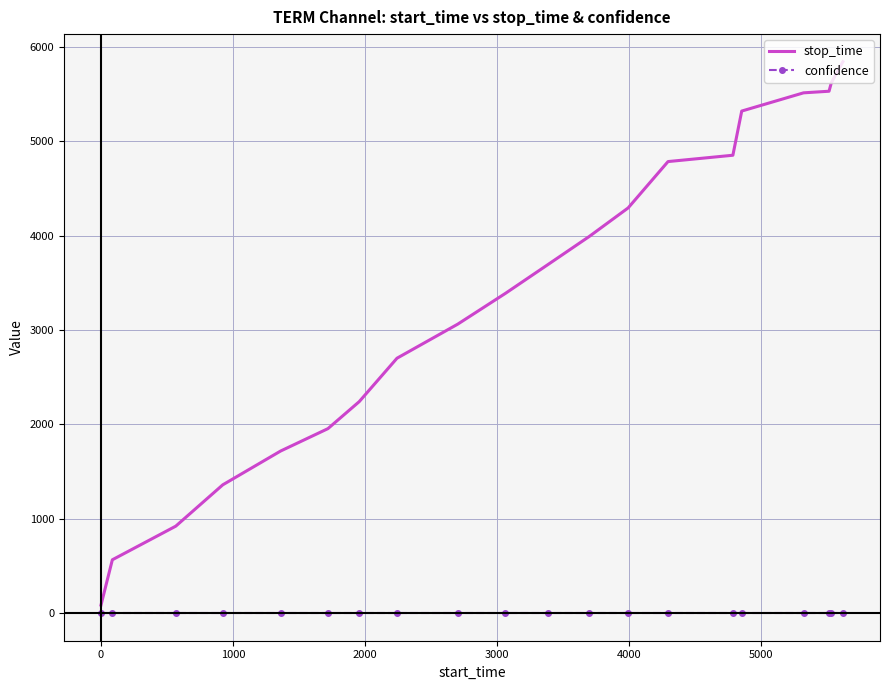

What is the minimum value for confidence?

0.7